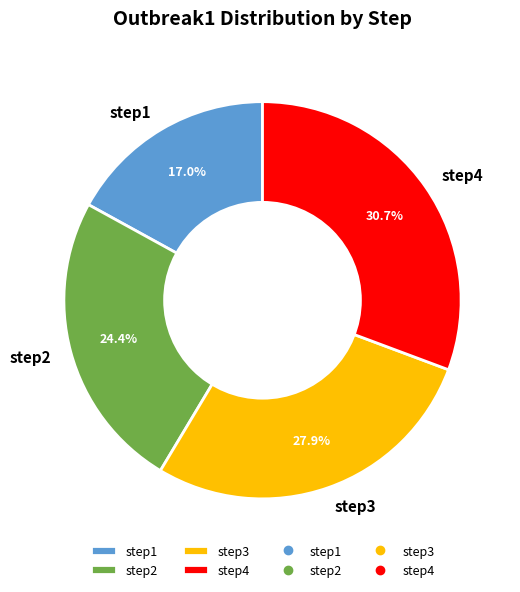

Rank the categories by value from highest to lowest.

step4, step3, step2, step1